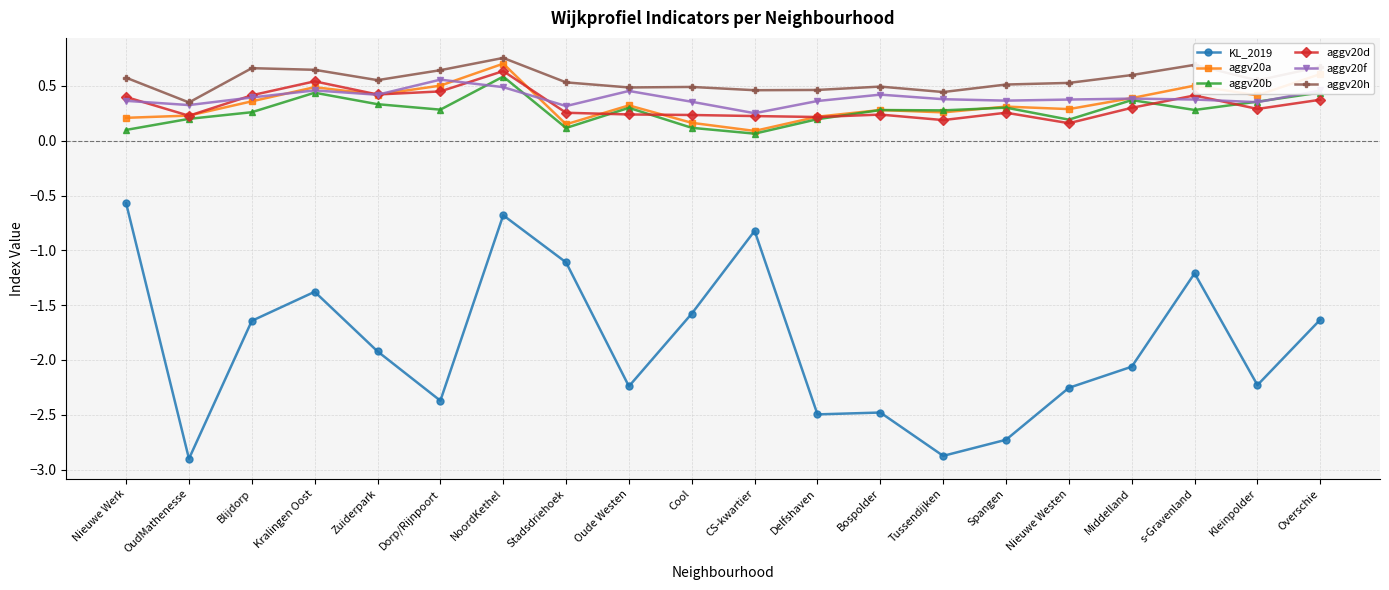

What are all the series names shown in the legend?

KL_2019, aggv20a, aggv20b, aggv20d, aggv20f, aggv20h